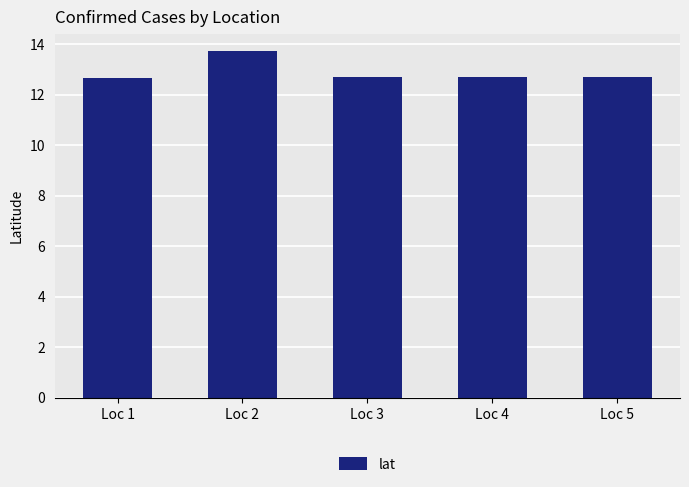

How many values are between 12 and 13?

4